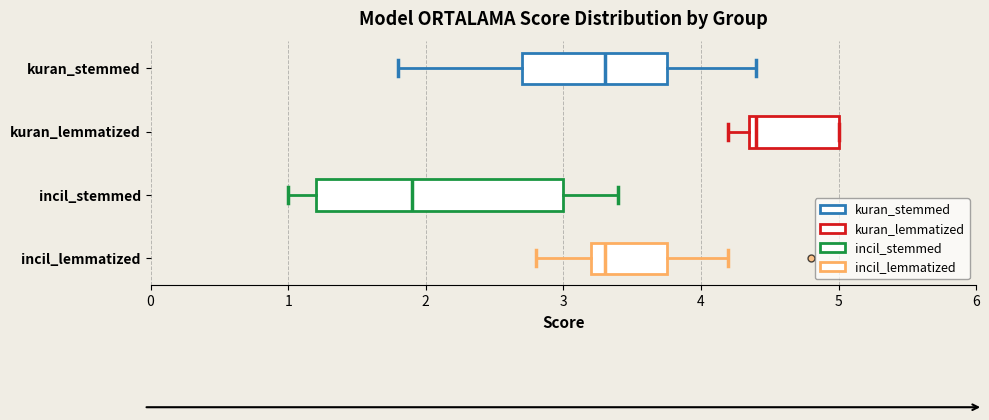

Reading bottom to top, read every box against the x-axis: the position of its median line, the range the box covers, and the ends of its whiskers. The values are not printed on the chart, so give them approximately, as read against the axis.

incil_lemmatized: median 3.3, box 3.2 to 3.8, whiskers 2.8 to 4.2
incil_stemmed: median 1.9, box 1.2 to 3.0, whiskers 1.0 to 3.4
kuran_lemmatized: median 4.4 (just right of the box's left edge), box 4.4 to 5.0, whiskers 4.2 to 5.0
kuran_stemmed: median 3.3, box 2.7 to 3.8, whiskers 1.8 to 4.4